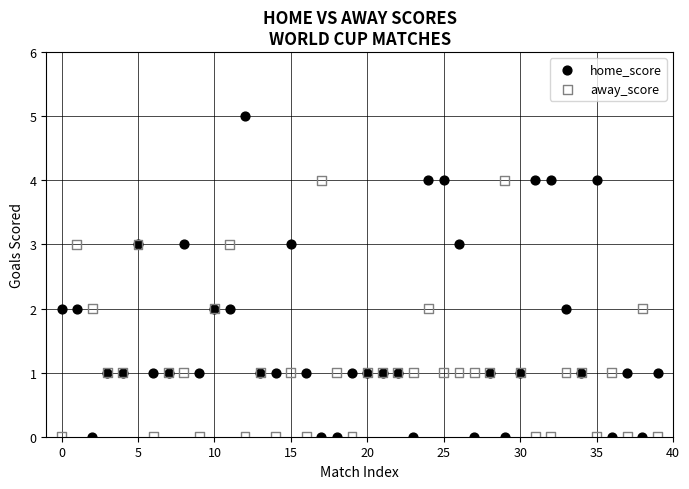

Which series has the widest spread of Y values?

home_score